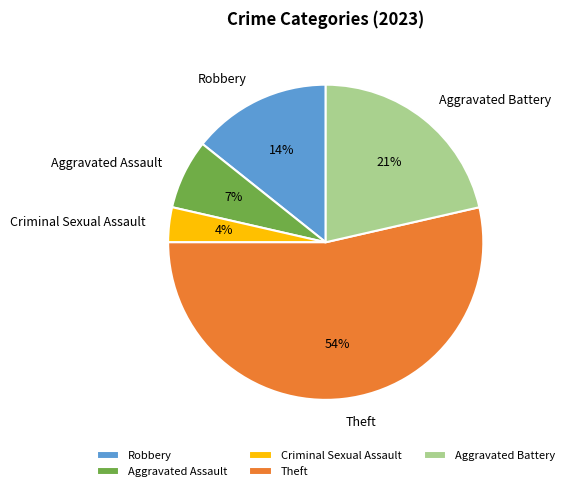

To the nearest percent, what is the average slice percentage?

20%